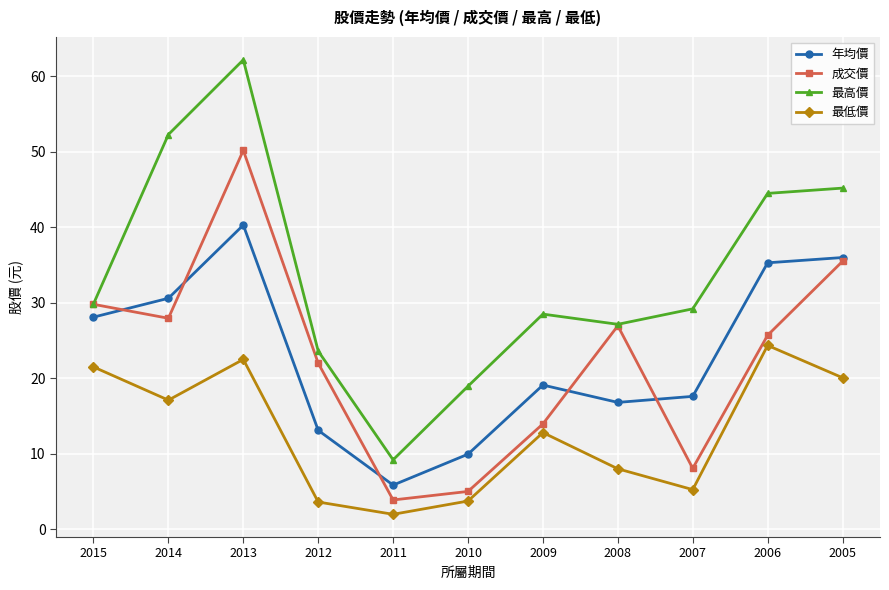

True or false: 成交價 has a value of 11.0 at 2007.

False